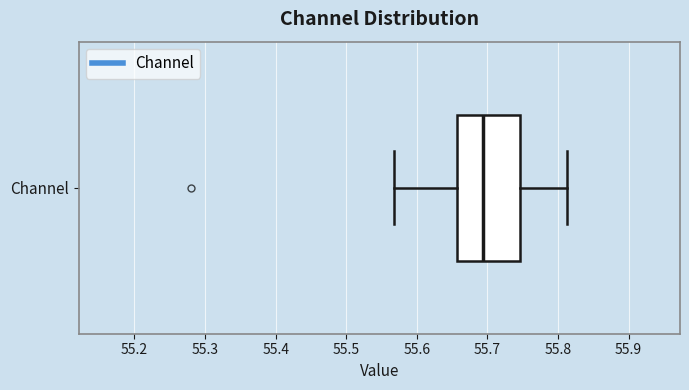

Transcribe this box plot: give where the median line is, the range the box spans, and where the two whiskers end, as read against the x-axis. The values are not printed on the chart, so give them approximately, as read against the axis.

median 55.69, box 55.66 to 55.75, whiskers 55.57 to 55.81